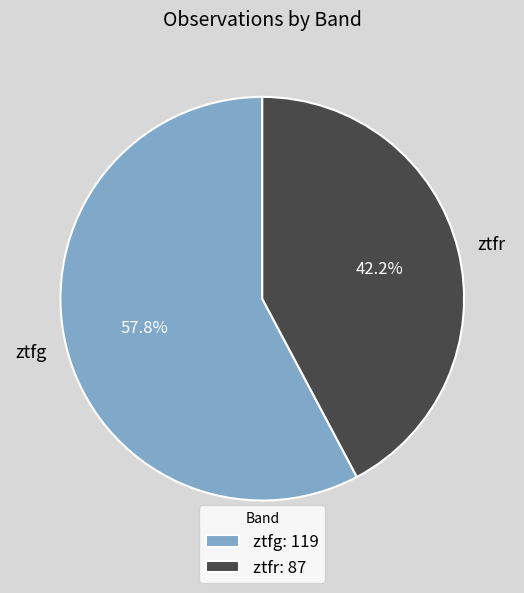

To the nearest percent, what is the average slice percentage?

50%